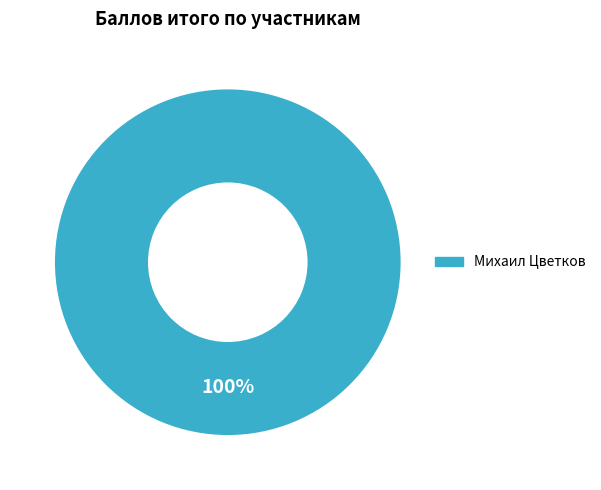

What is the majority slice?

Михаил Цветков